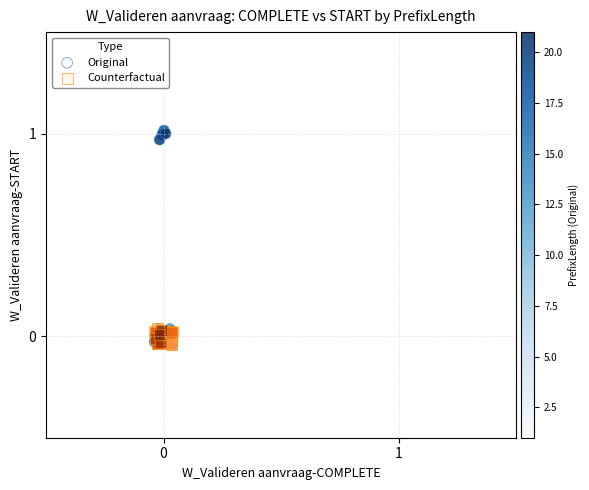

Which series has the widest spread of Y values?

Original